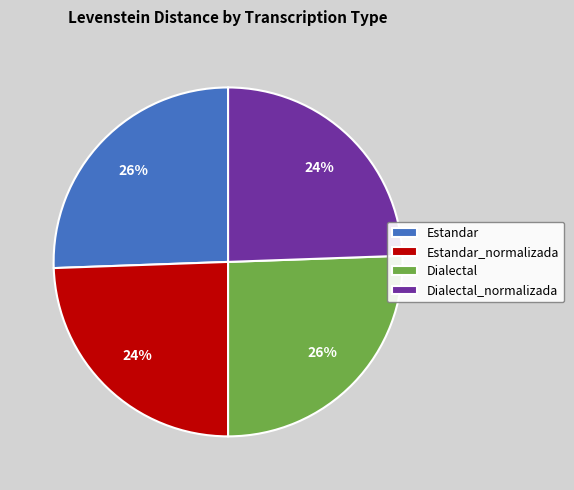

Is there a majority slice in this chart?

No